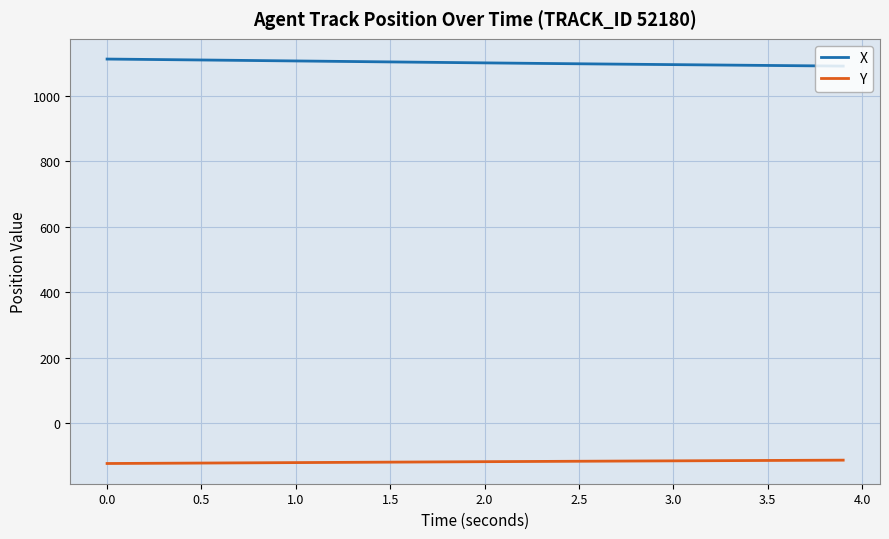

Rank the series by their maximum value, from lowest to highest.

Y, X